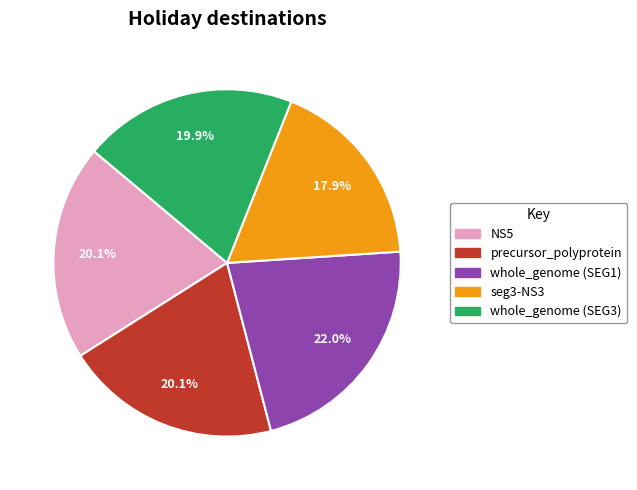

Which has a higher value, seg3-NS3 or whole_genome (SEG1)?

whole_genome (SEG1)